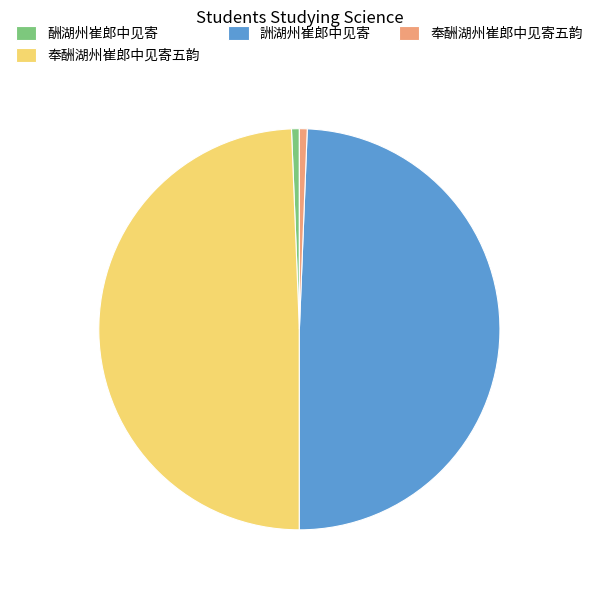

Is there a majority slice in this chart?

No